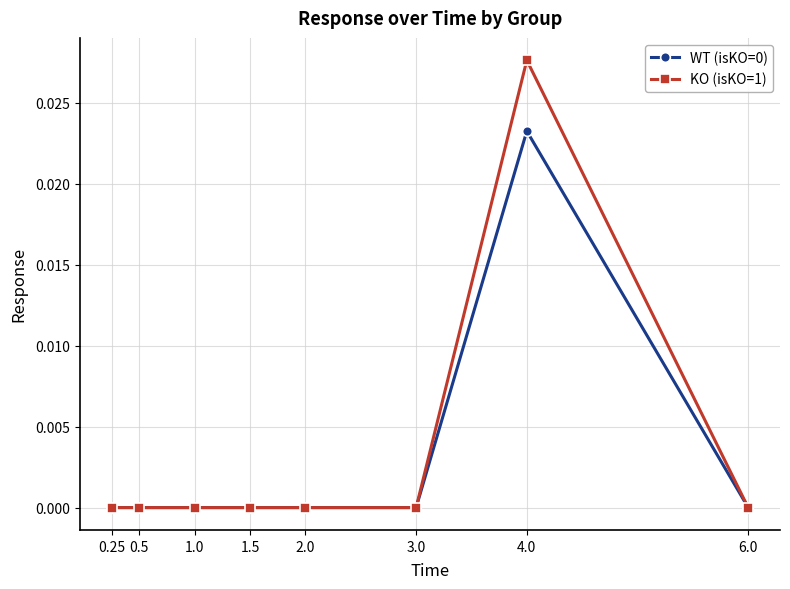

The value of WT (isKO=0) at 0.25 is 0.0. True or false?

True